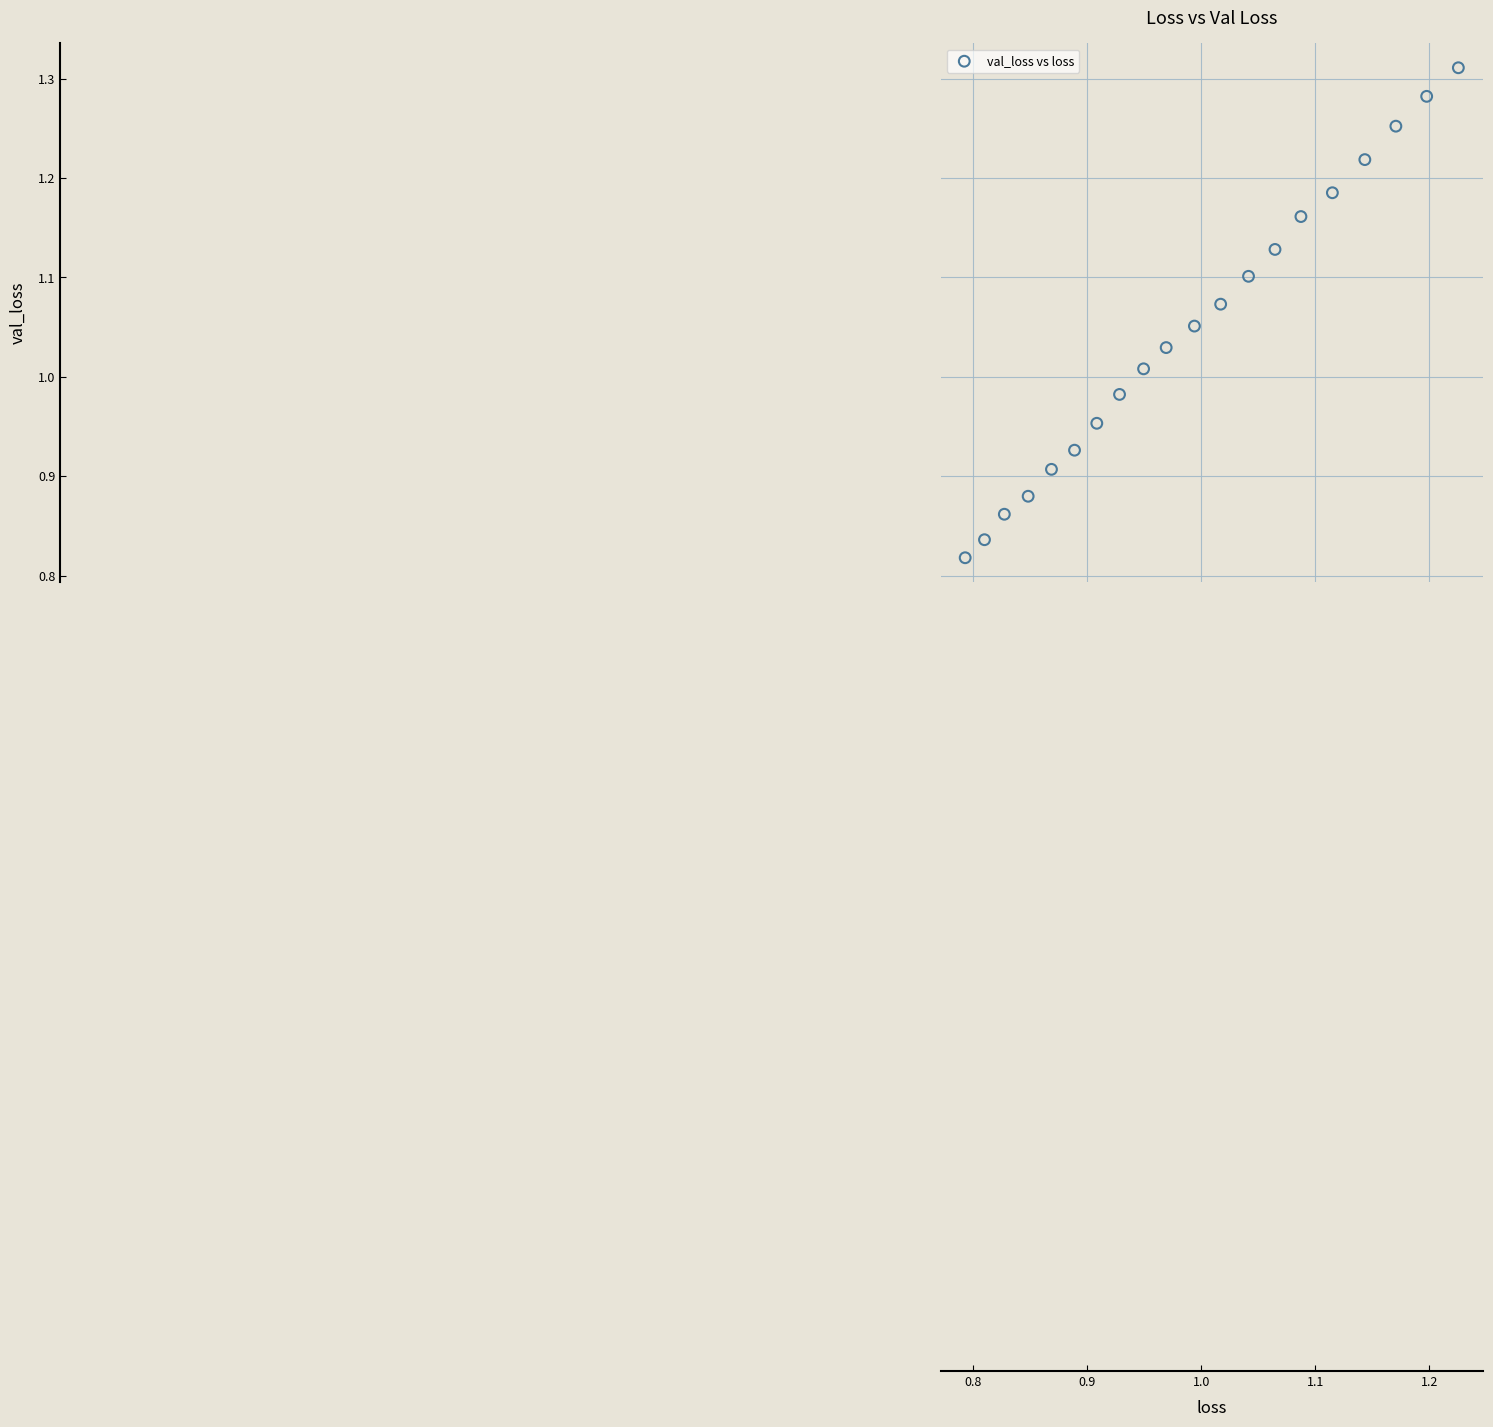

What is the range of X values (max minus min)?

0.4